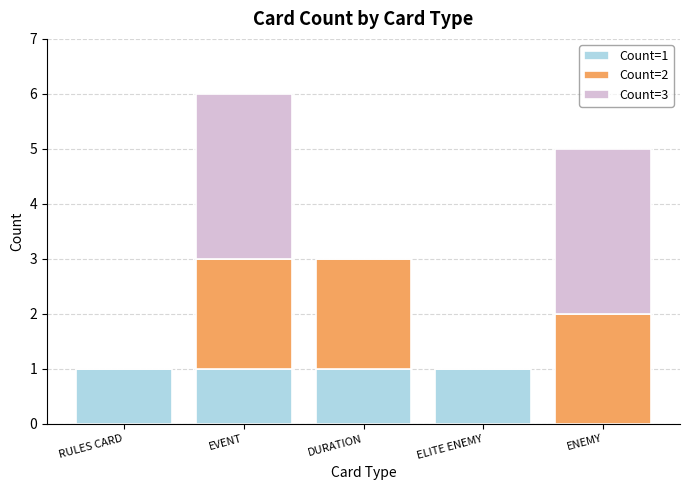

At which category is the sum across all series the highest?

EVENT